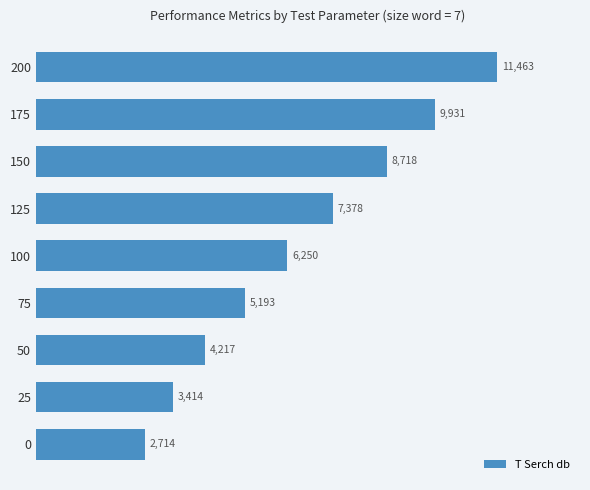

How many series are shown in this chart?

1